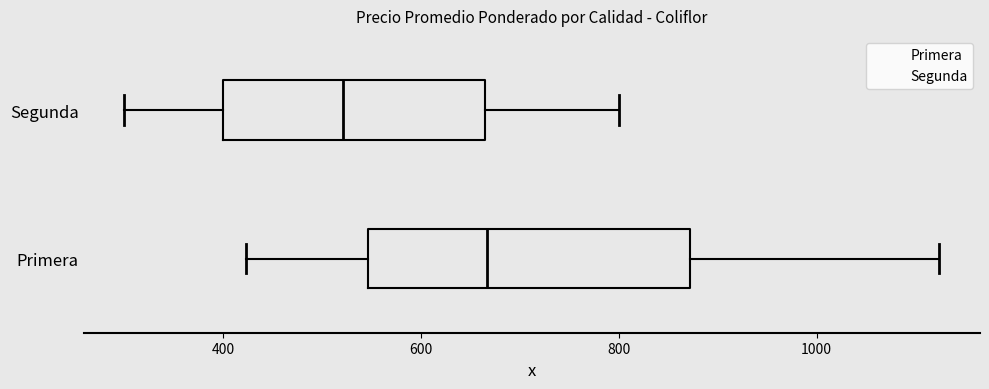

Where does the right whisker of the box for Primera end on the x-axis? The values are not printed on the chart, so give them approximately, as read against the axis.

1120